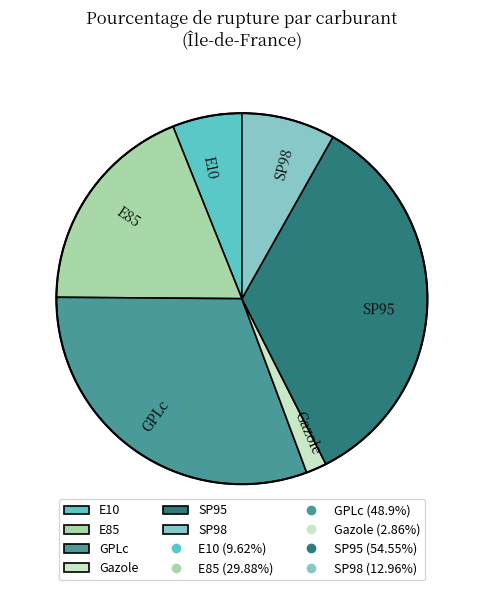

Combined, do GPLc and SP98 account for over 50%?

No